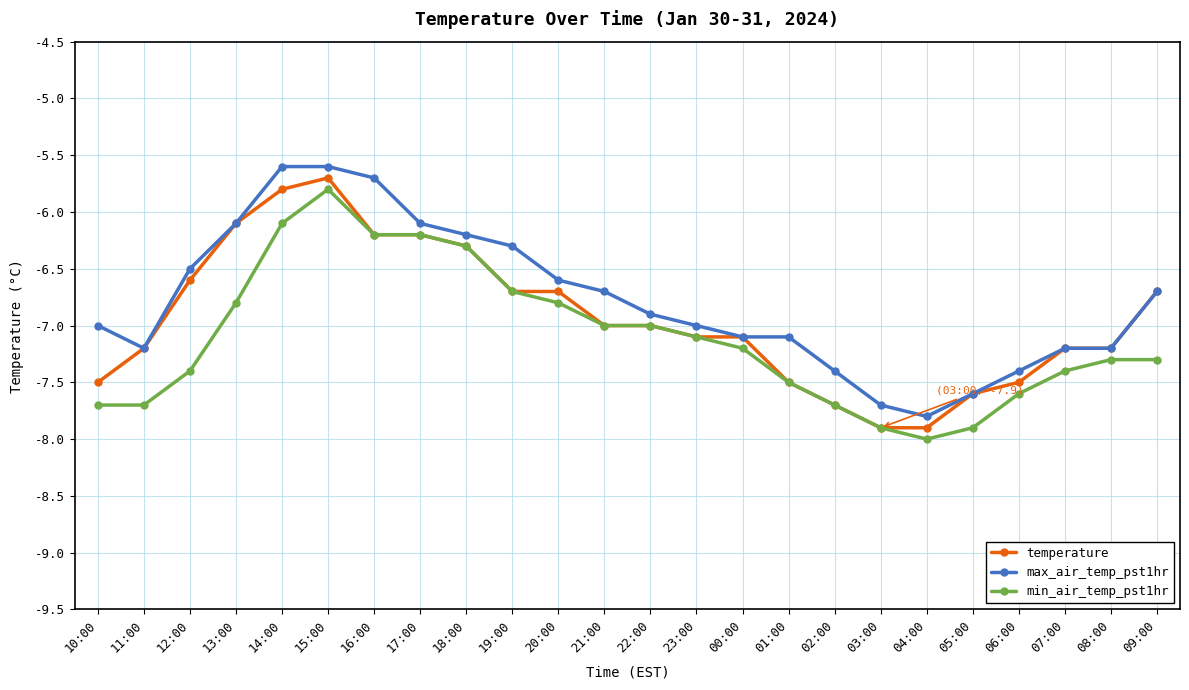

What is the value of the temperature point at the 23rd from the left?

-7.2